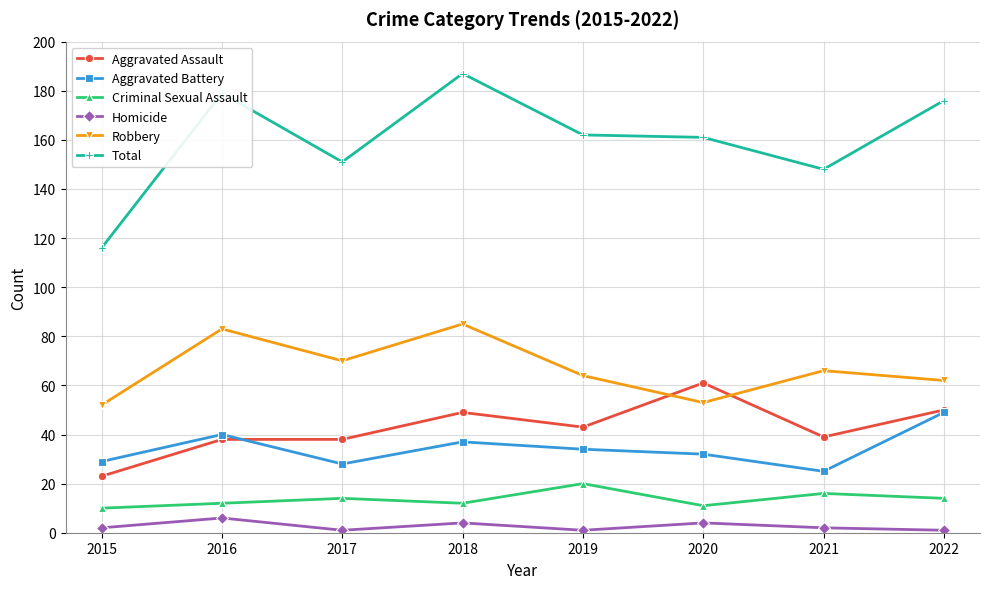

True or false: Robbery and Criminal Sexual Assault cross at least once.

False